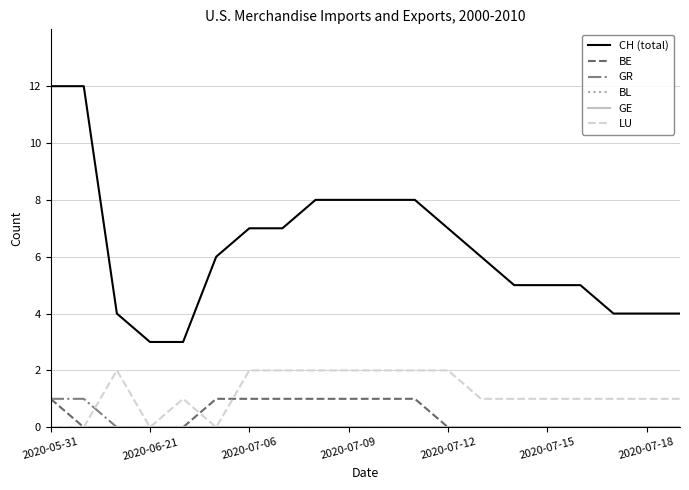

Which series has the largest total across all categories?

CH (total)